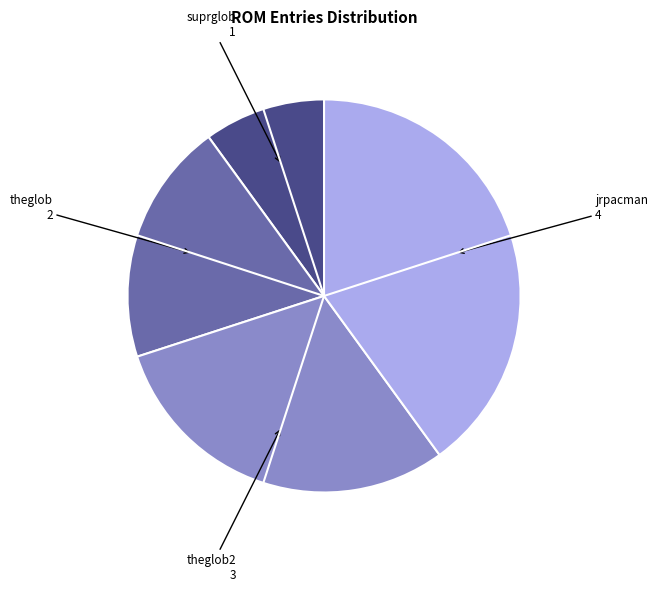

Is there a majority slice in this chart?

No